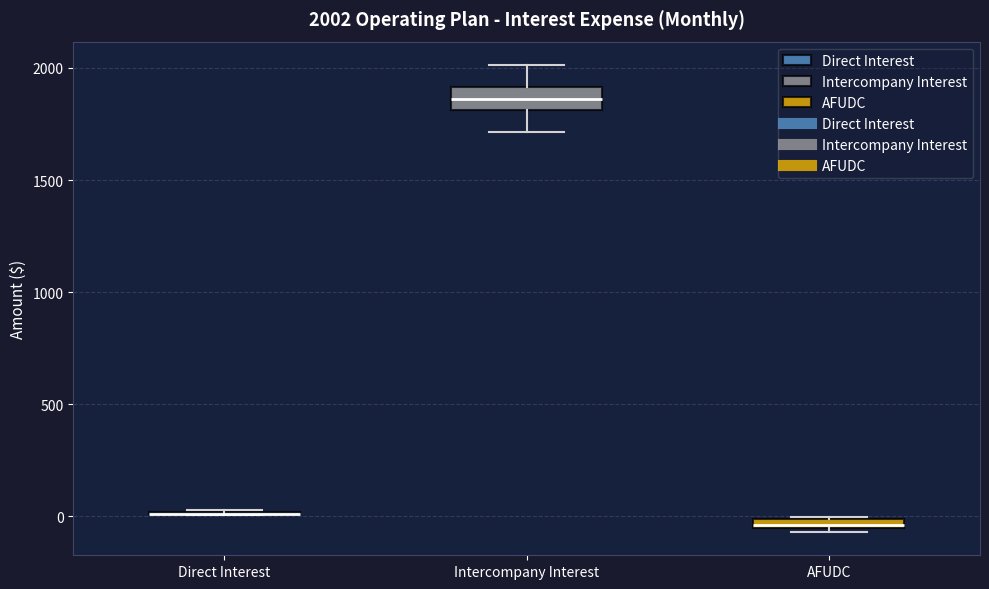

Which box is the tallest, from its lower edge to its upper edge?

Intercompany Interest